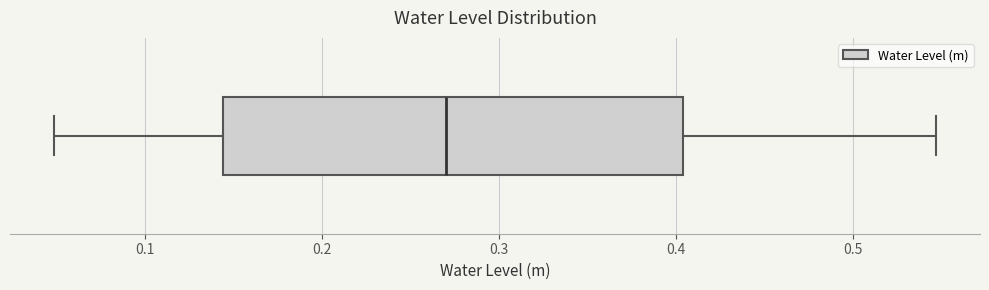

Transcribe this box plot: give where the median line is, the range the box spans, and where the two whiskers end, as read against the x-axis. The values are not printed on the chart, so give them approximately, as read against the axis.

median 0.27, box 0.14 to 0.40, whiskers 0.05 to 0.55